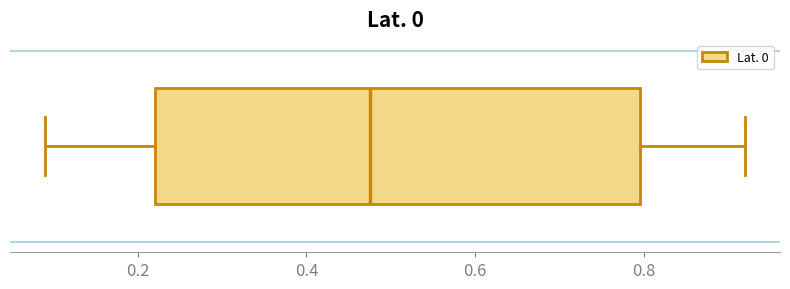

Transcribe this box plot: give where the median line is, the range the box spans, and where the two whiskers end, as read against the x-axis. The values are not printed on the chart, so give them approximately, as read against the axis.

median 0.48, box 0.22 to 0.80, whiskers 0.10 to 0.92